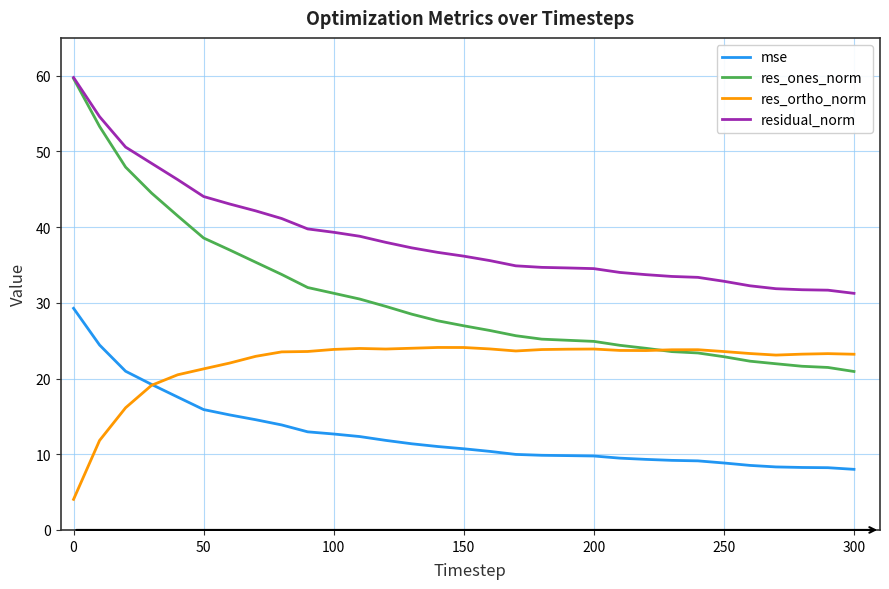

Which series has the widest spread of values?

res_ones_norm